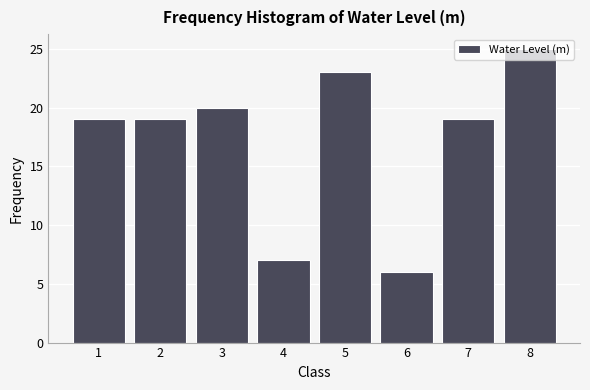

Read the value at 8, to the nearest 5.

25